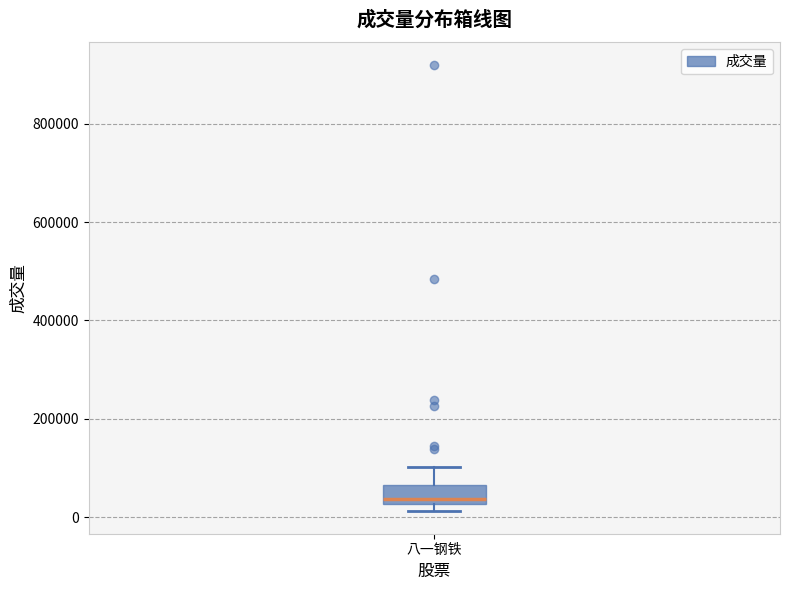

Read this box plot against the y-axis: the position of the median line, the range covered by the box, and the ends of both whiskers. The values are not printed on the chart, so give them approximately, as read against the axis.

median 40000, box 20000 to 60000, whiskers 20000 (just below the box's lower edge) to 100000